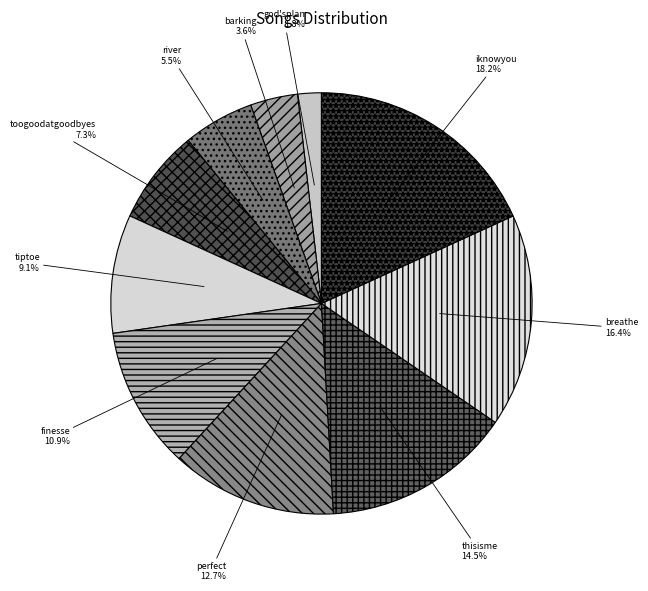

How many segments does this pie chart have?

10